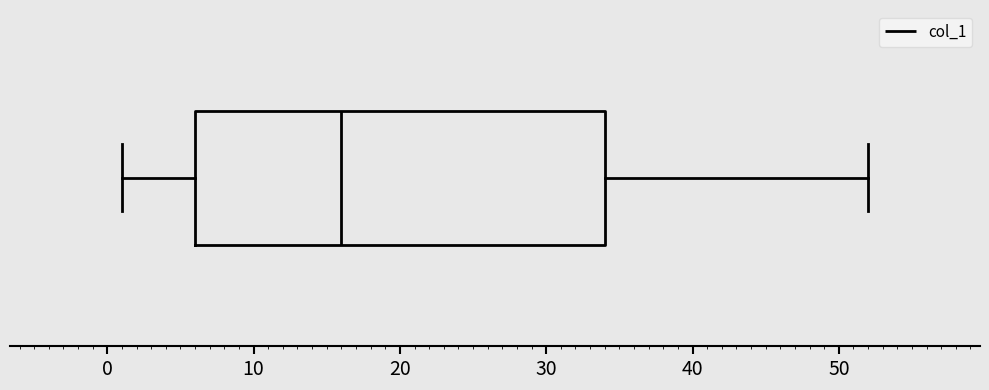

Transcribe this box plot: give where the median line is, the range the box spans, and where the two whiskers end, as read against the x-axis. The values are not printed on the chart, so give them approximately, as read against the axis.

median 16, box 6 to 34, whiskers 1 to 52